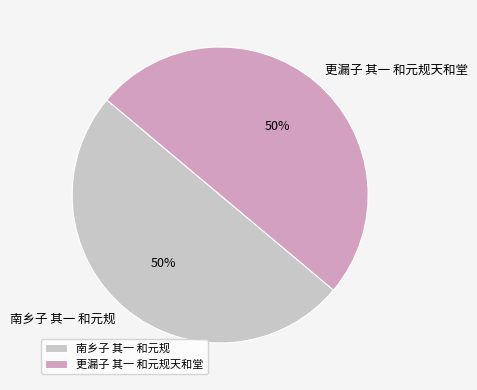

Is the sum of 更漏子 其一 和元规天和堂 and 南乡子 其一 和元规 greater than half?

Yes